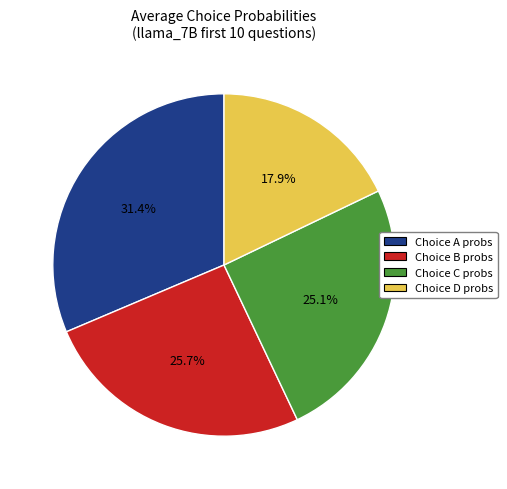

Which slice is the smallest?

Choice D probs